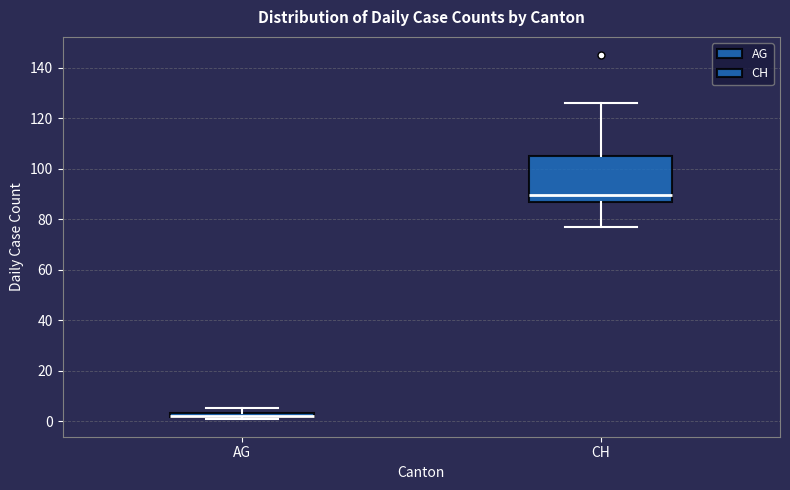

Which box is the tallest, from its lower edge to its upper edge?

CH